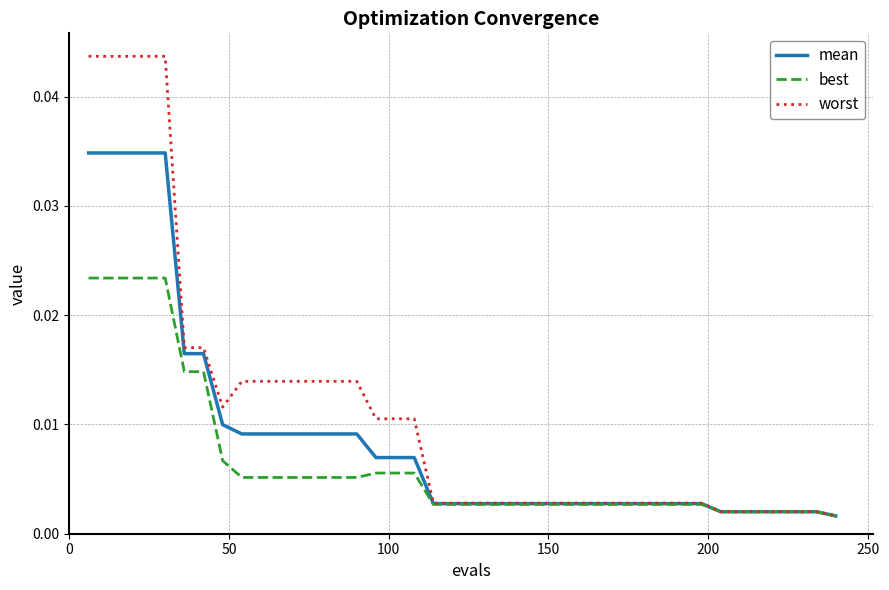

Does the chart have visible grid lines?

Yes